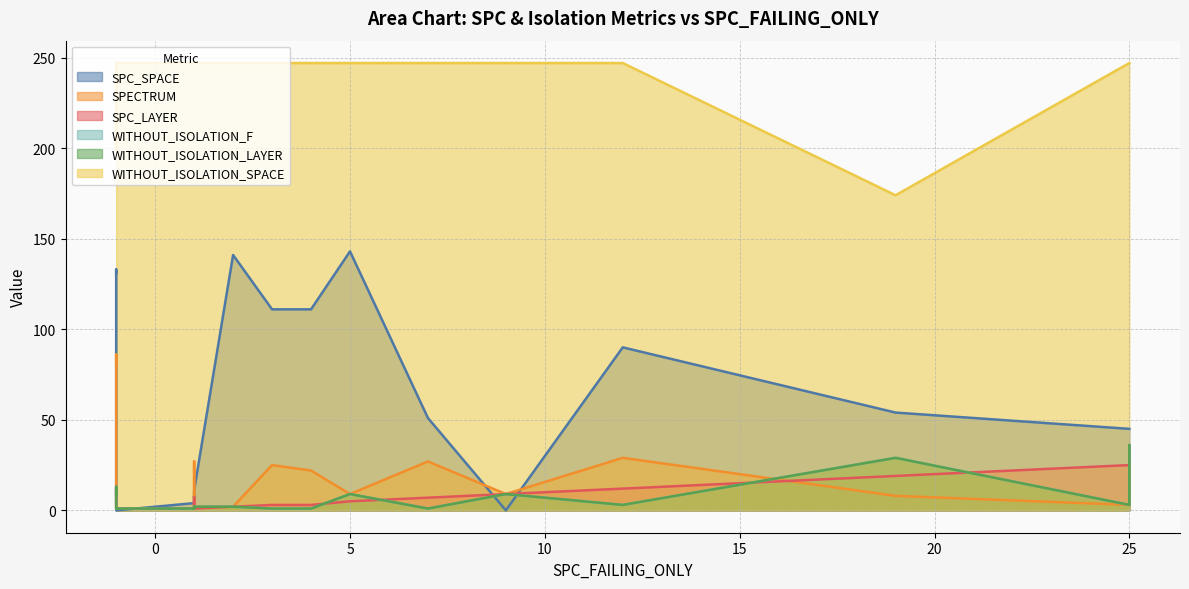

True or false: SPECTRUM and WITHOUT_ISOLATION_SPACE intersect in this chart.

False